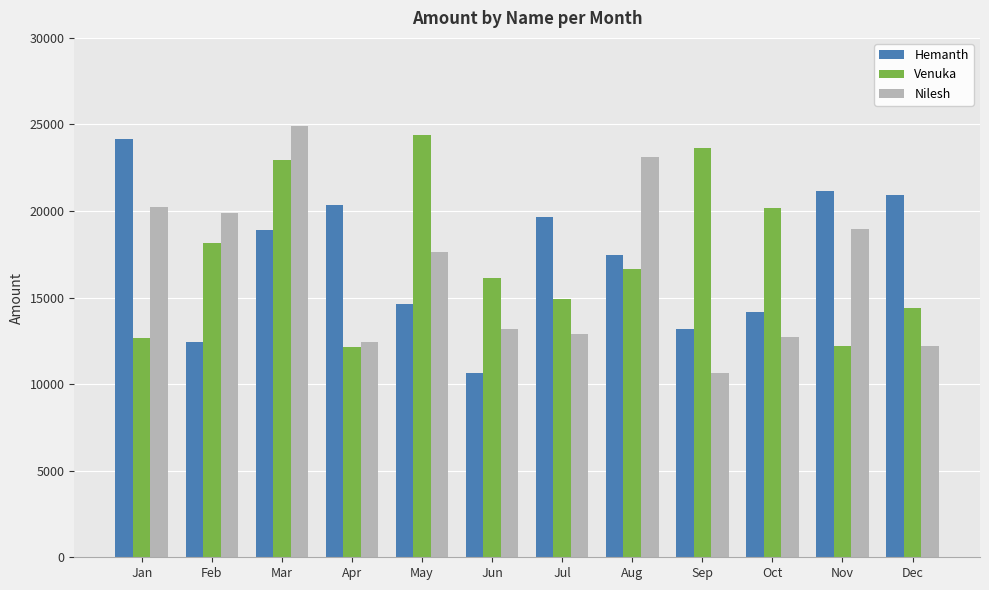

Count the number of categories in the chart.

12